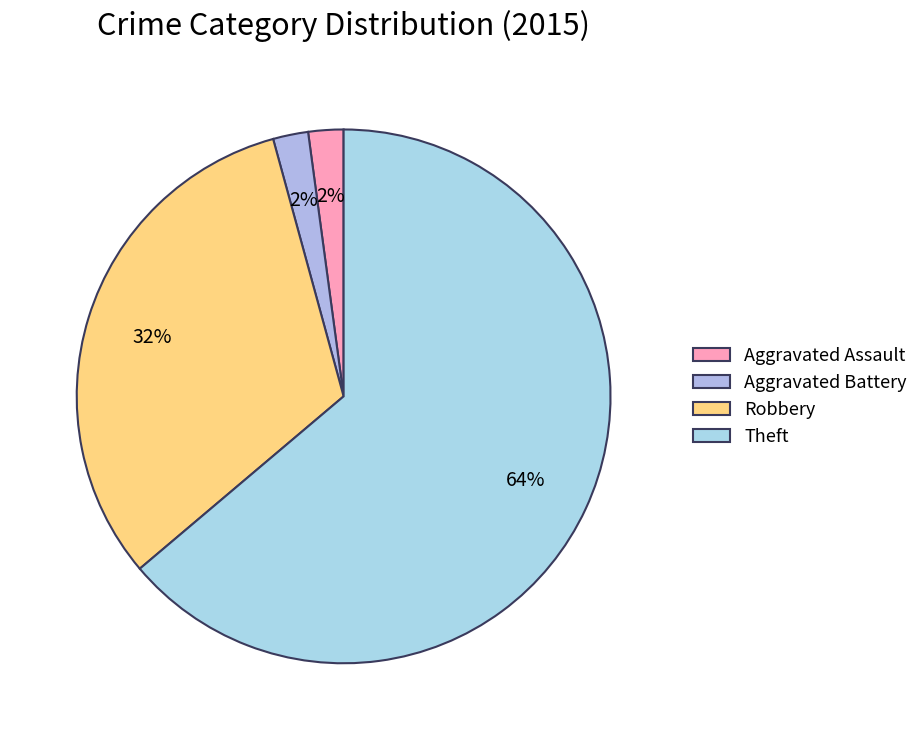

Does Theft represent more than half of the total?

Yes